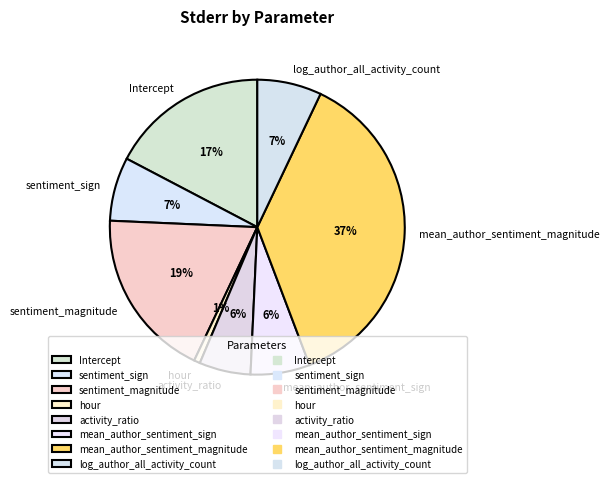

Do sentiment_magnitude and sentiment_sign together represent more than half of the pie?

No